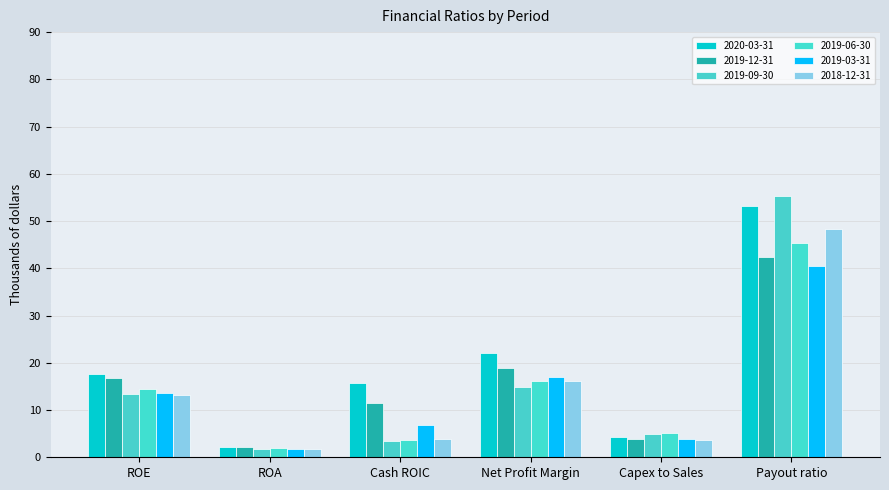

Reading left to right, what are all the values shown in this chart?

2020-03-31: ROE=0.2	ROA=0.0	Cash ROIC=0.2	Net Profit Margin=0.2	Capex to Sales=0.0	Payout ratio=0.5
2019-12-31: ROE=0.2	ROA=0.0	Cash ROIC=0.1	Net Profit Margin=0.2	Capex to Sales=0.0	Payout ratio=0.4
2019-09-30: ROE=0.1	ROA=0.0	Cash ROIC=0.0	Net Profit Margin=0.1	Capex to Sales=0.0	Payout ratio=0.6
2019-06-30: ROE=0.1	ROA=0.0	Cash ROIC=0.0	Net Profit Margin=0.2	Capex to Sales=0.1	Payout ratio=0.5
2019-03-31: ROE=0.1	ROA=0.0	Cash ROIC=0.1	Net Profit Margin=0.2	Capex to Sales=0.0	Payout ratio=0.4
2018-12-31: ROE=0.1	ROA=0.0	Cash ROIC=0.0	Net Profit Margin=0.2	Capex to Sales=0.0	Payout ratio=0.5